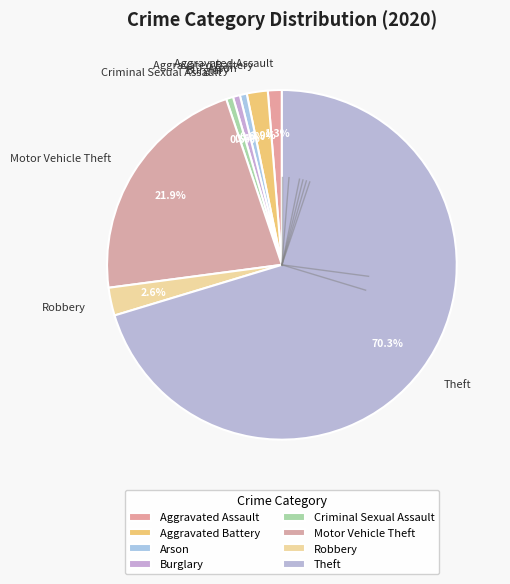

Count the number of slices in the pie.

8